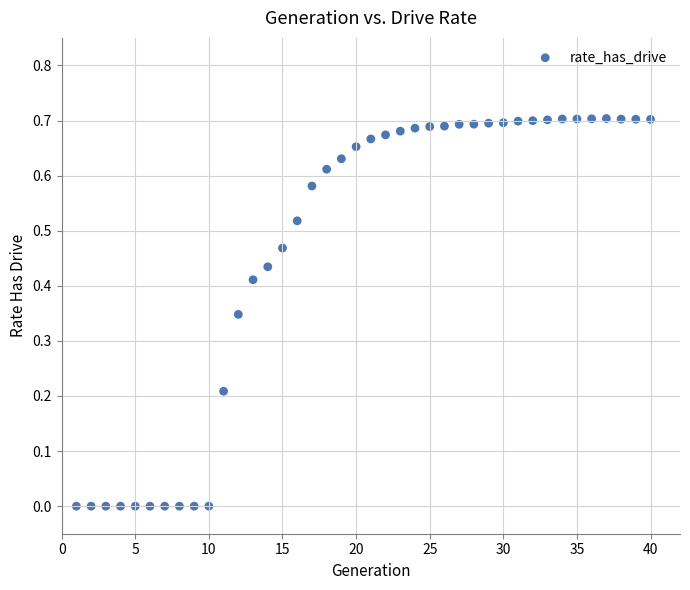

What is the range of X values (max minus min)?

39.0